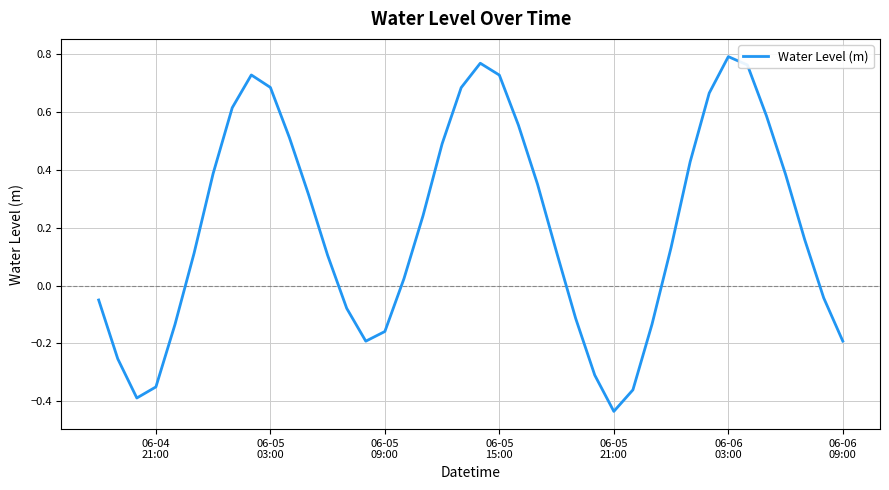

What is the difference between the second highest and second lowest values?

1.2